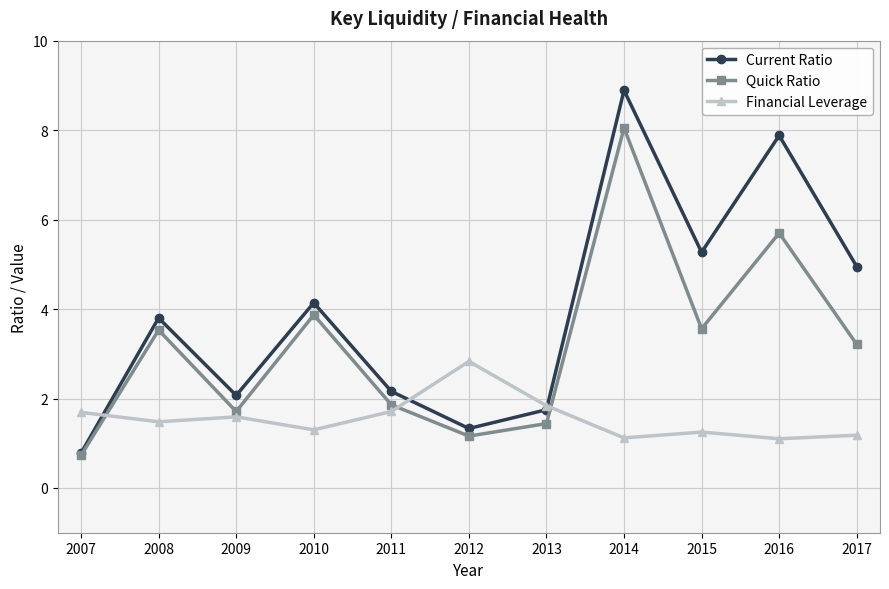

What is the lowest value of the Current Ratio series?

0.8